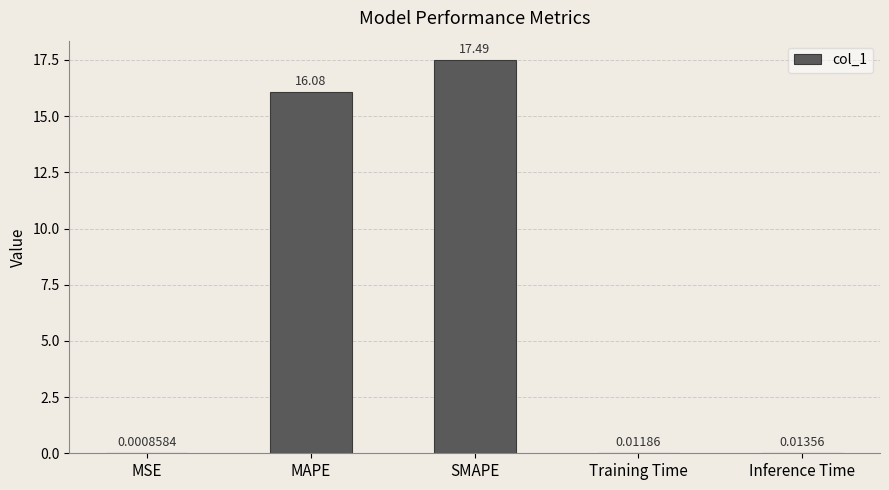

Which has a higher value, Training Time or SMAPE?

SMAPE